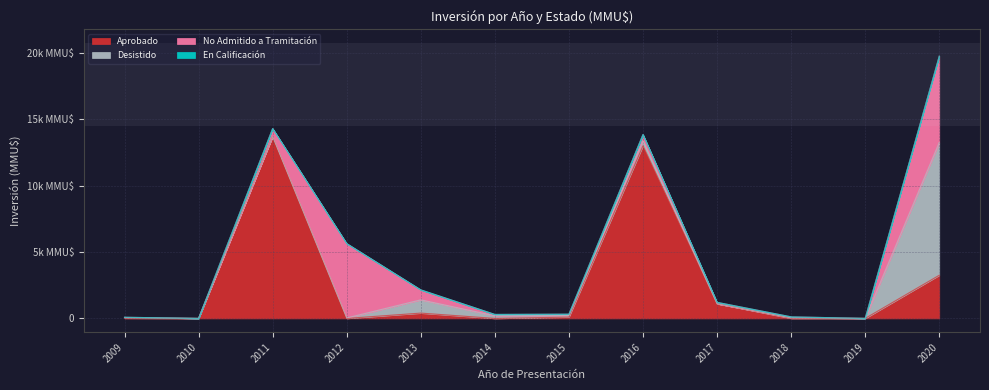

How many intersections are there between Aprobado and Desistido?

3